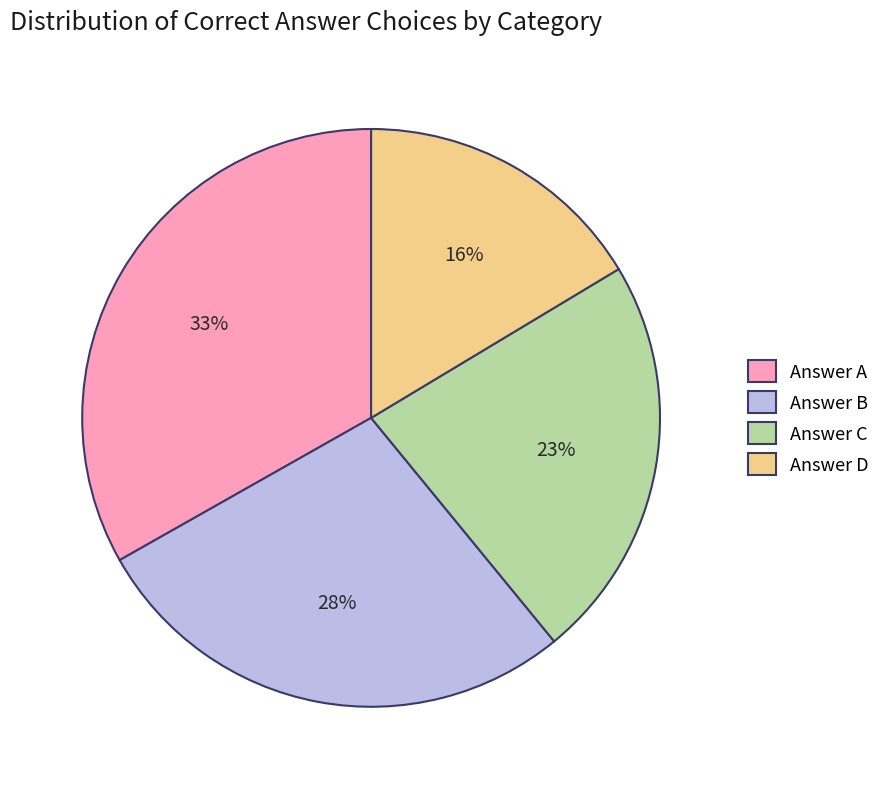

The Answer A slice represents 33% of the pie. True or false?

True